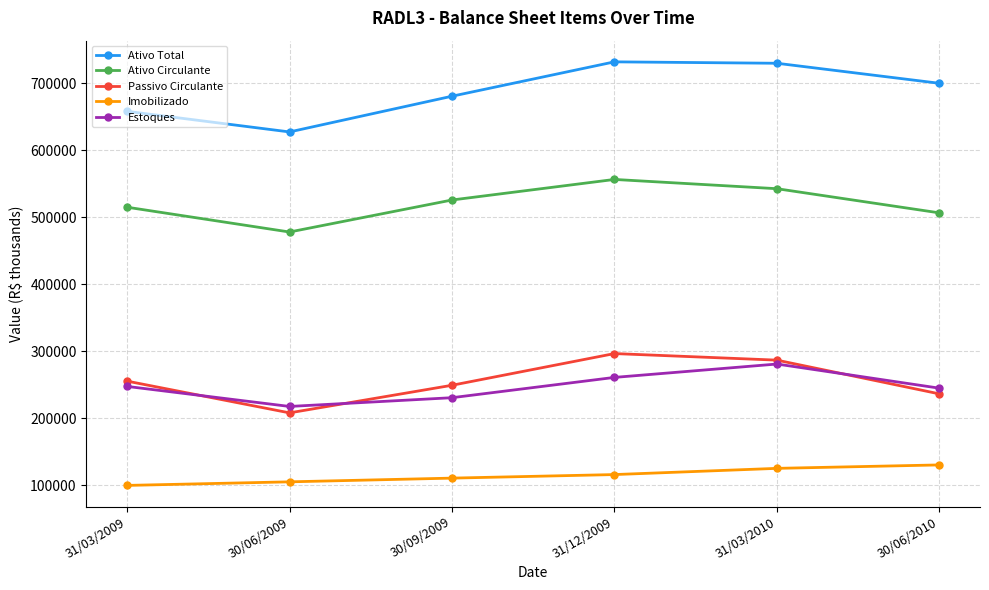

What is the total value across all series at 31/12/2009?

1961664.0